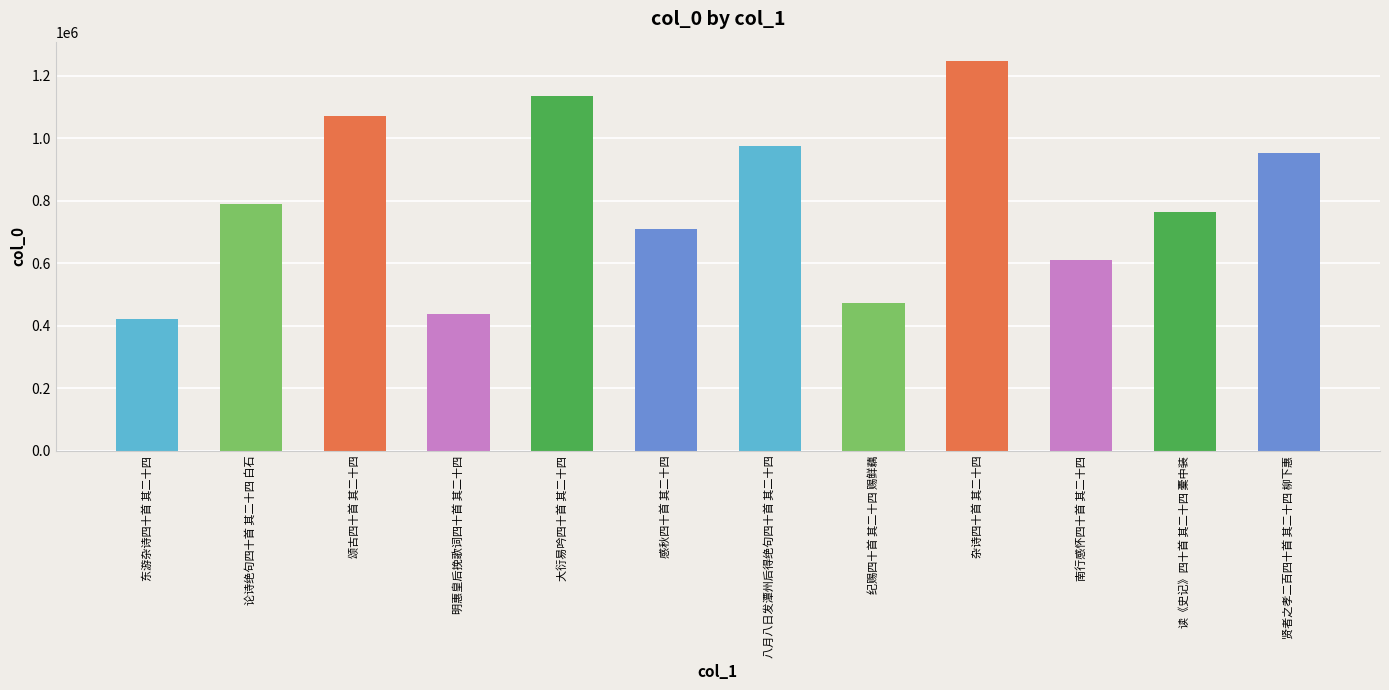

Where is the data nearest to the value 833980?

论诗绝句四十首 其二十四 白石